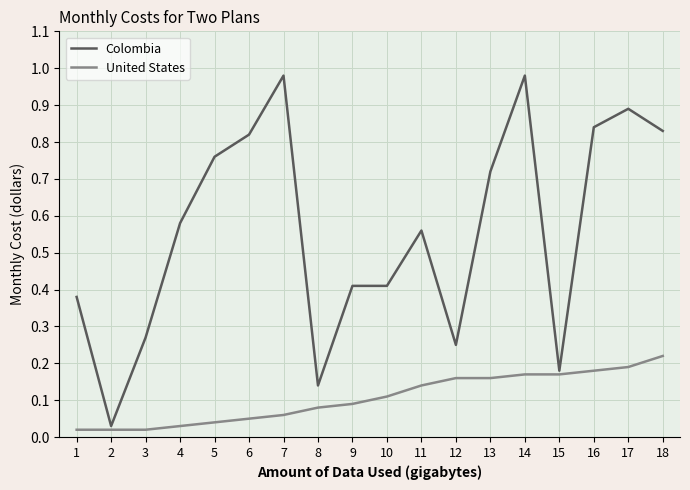

Between 7 and 11, which series saw the biggest shift?

Colombia